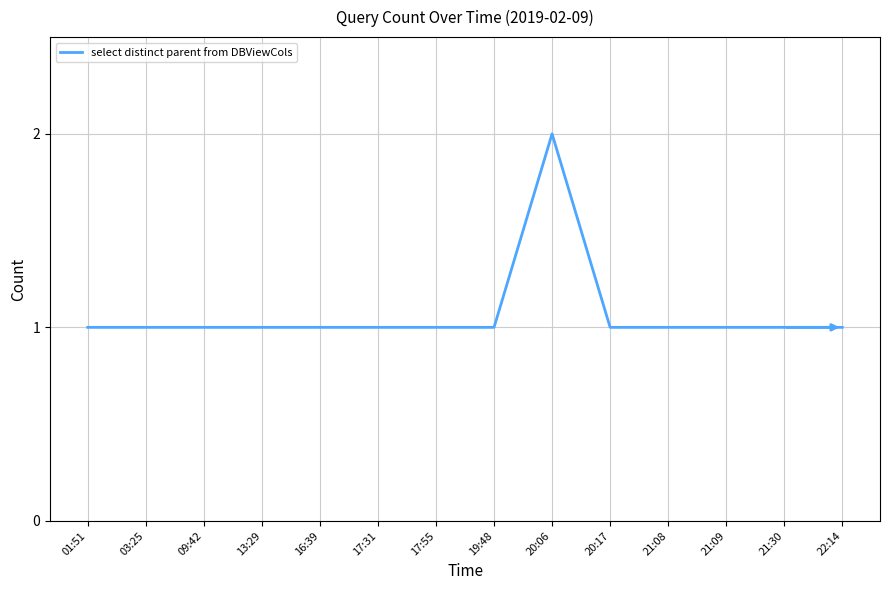

The value at 09:42 is 1. True or false?

True